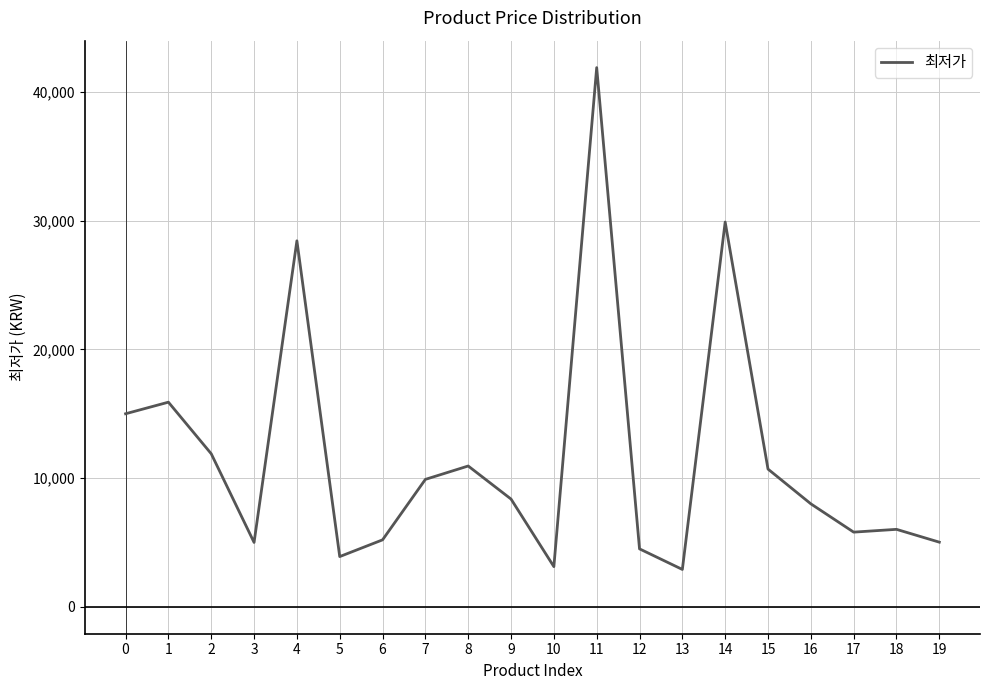

What is the smallest value displayed?

2900